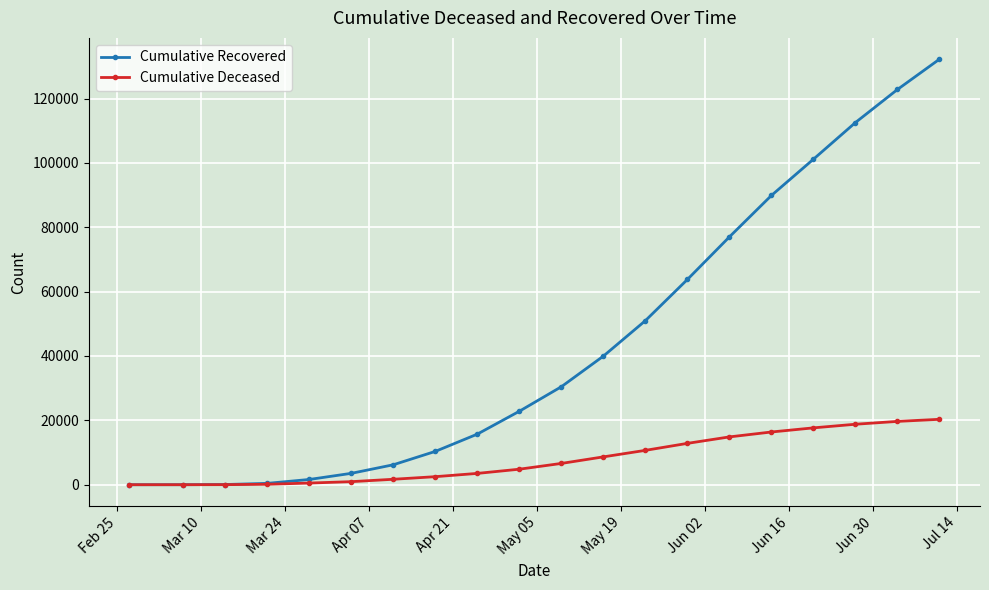

List the series in order of their overall mean, lowest first.

Cumulative Deceased, Cumulative Recovered